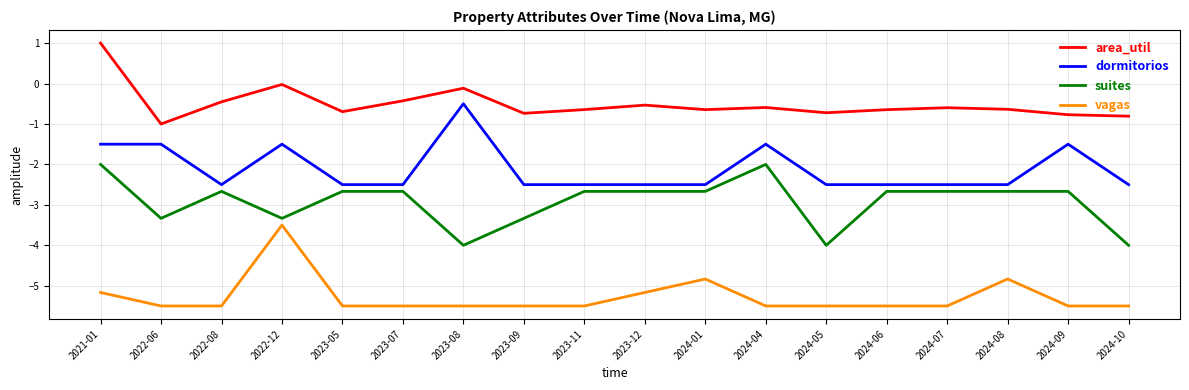

What position from the left is 2023-09?

8